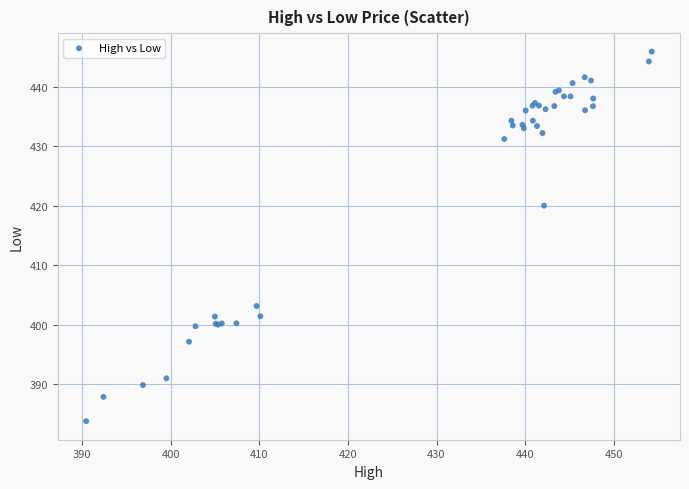

What Y value in the scatter plot is closest to 414?

420.0